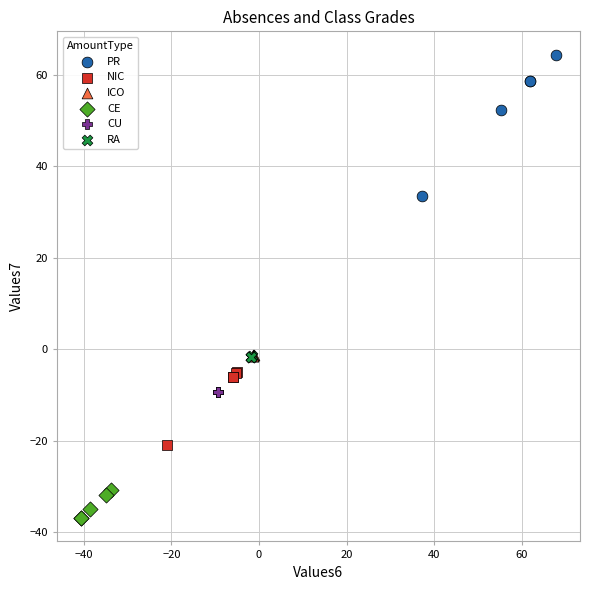

Which series reaches the maximum Y coordinate?

PR